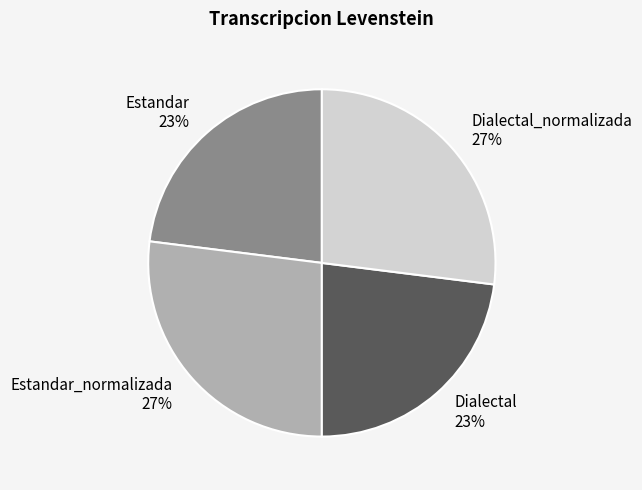

Count the number of slices in the pie.

4